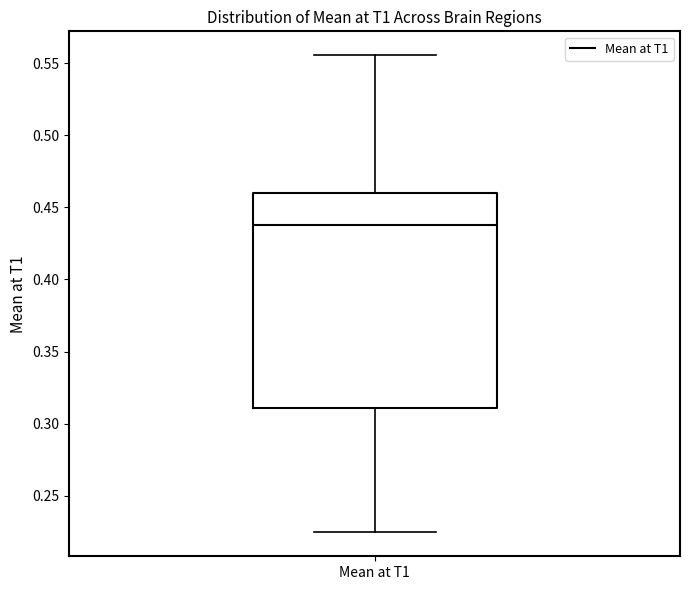

Transcribe this box plot: give where the median line is, the range the box spans, and where the two whiskers end, as read against the y-axis. The values are not printed on the chart, so give them approximately, as read against the axis.

median 0.440, box 0.310 to 0.460, whiskers 0.225 to 0.555